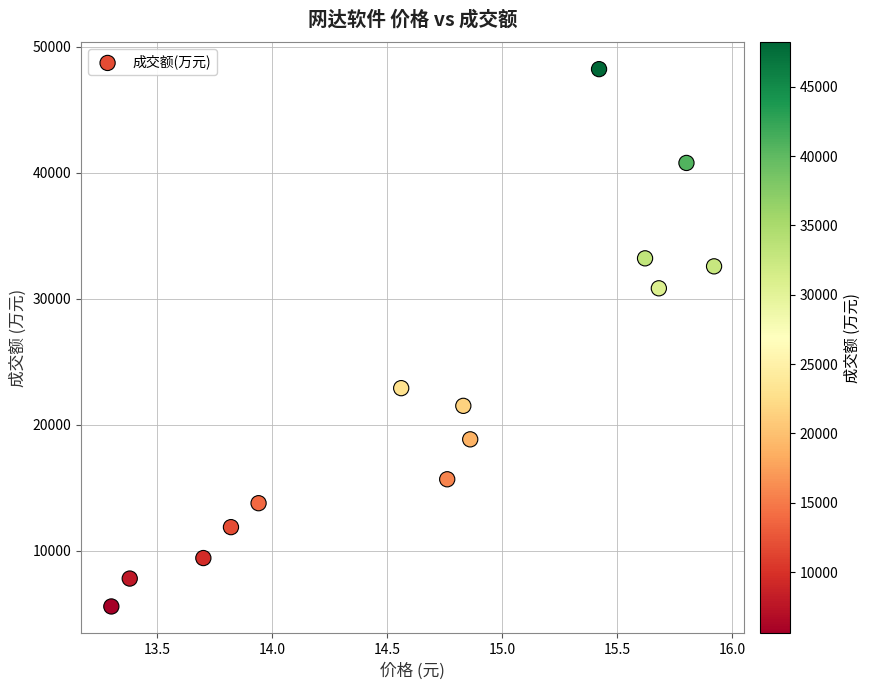

What is the range of Y values (max minus min)?

42620